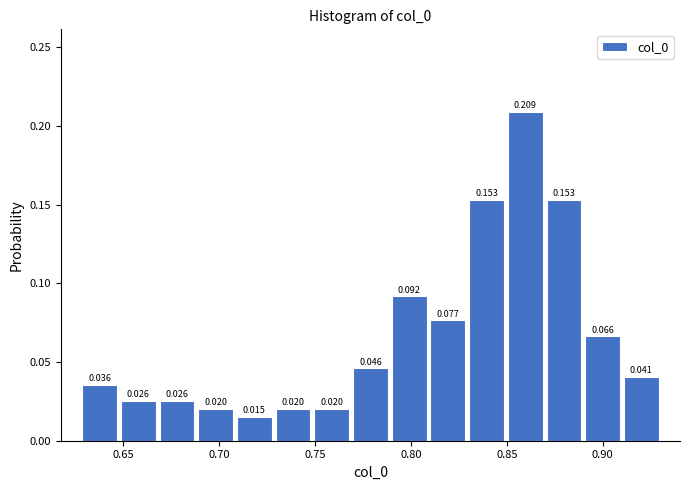

What is the height of the bar covering 0.890 to 0.910 on the x-axis? The bar edges are not printed on the chart, so give them approximately, as read against the axis.

0.066